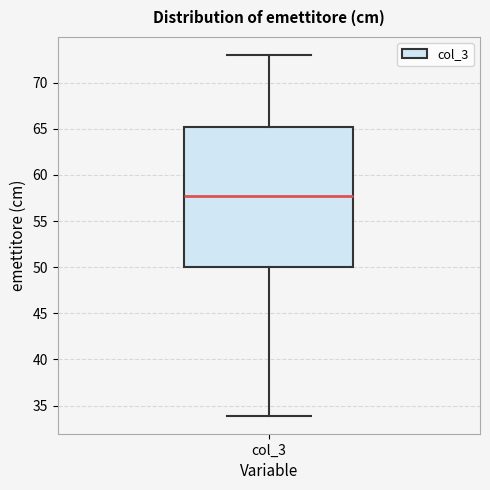

Read this box plot against the y-axis: the position of the median line, the range covered by the box, and the ends of both whiskers. The values are not printed on the chart, so give them approximately, as read against the axis.

median 58, box 50 to 65, whiskers 34 to 73